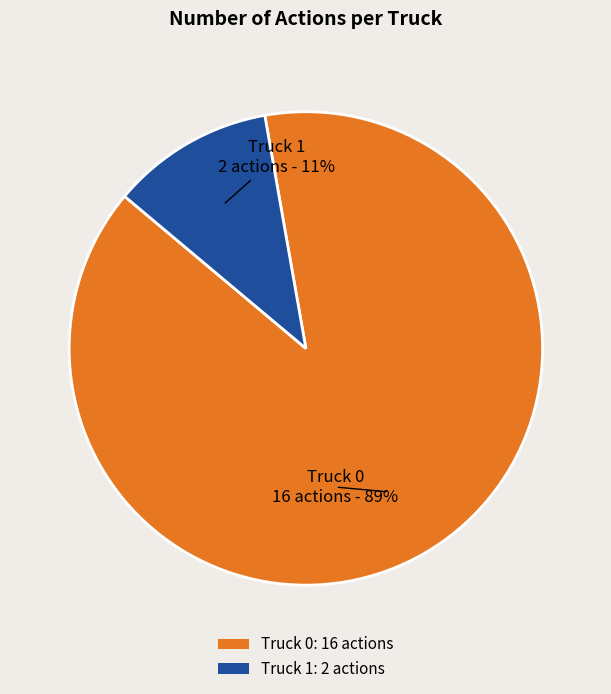

Count the number of slices in the pie.

2